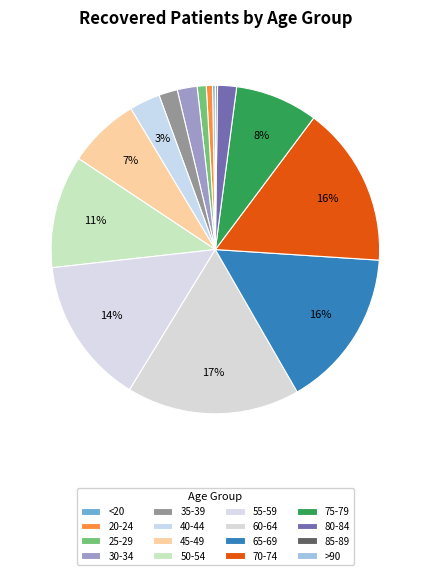

Is the sum of 75-79 and 80-84 greater than half?

No